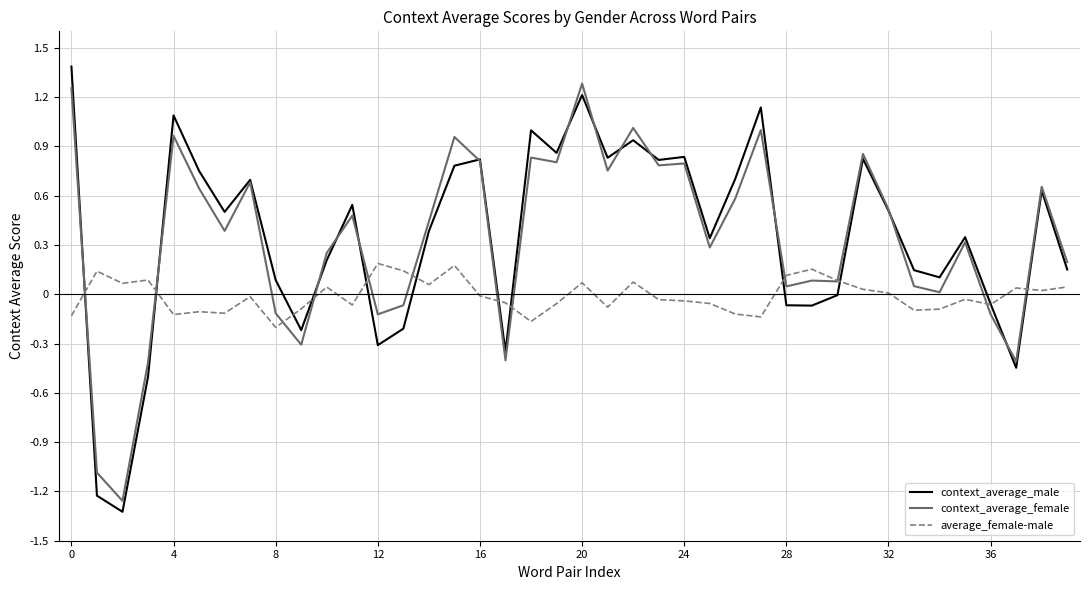

Which series has the widest spread of values?

context_average_male